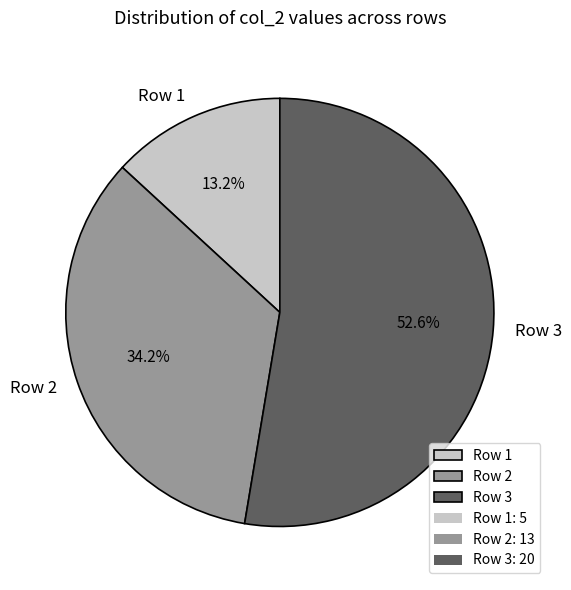

Rank the categories by value from highest to lowest.

Row 3, Row 2, Row 1